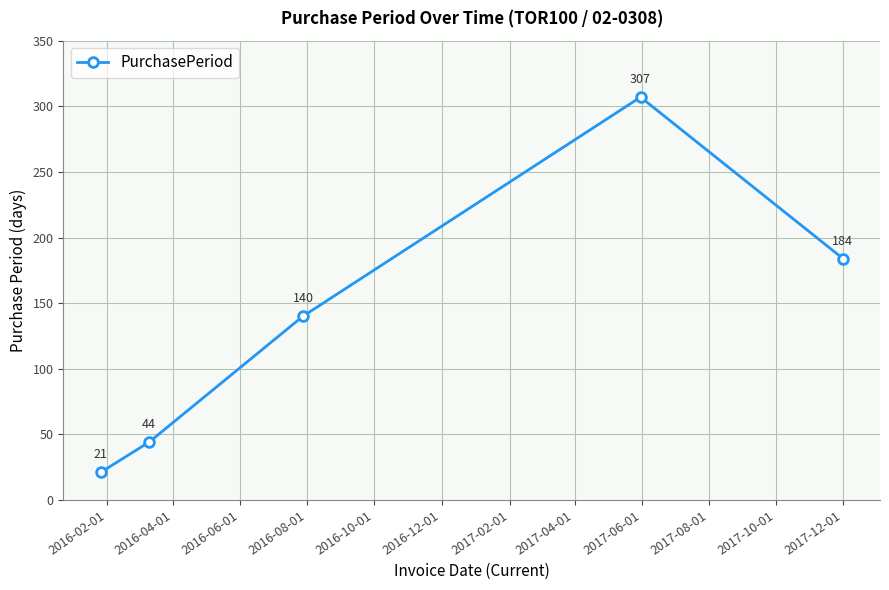

What is the value of the 4th point from the left?

307